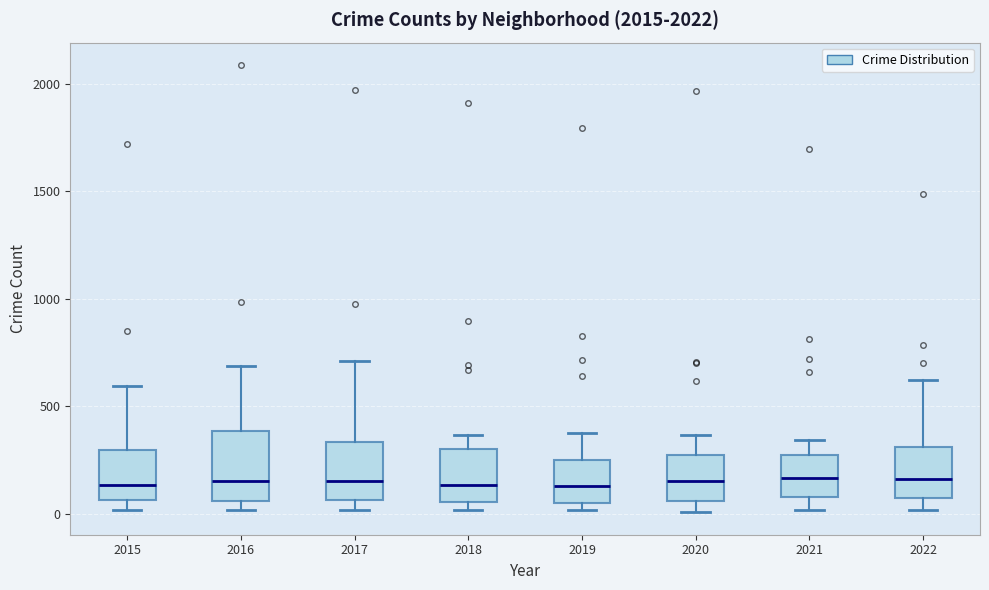

Reading left to right, read every box against the y-axis: the position of its median line, the range the box covers, and the ends of its whiskers. The values are not printed on the chart, so give them approximately, as read against the axis.

2015: median 150, box 50 to 300, whiskers 0 to 600
2016: median 150, box 50 to 400, whiskers 0 to 700
2017: median 150, box 50 to 350, whiskers 0 to 700
2018: median 150, box 50 to 300, whiskers 0 to 350
2019: median 150, box 50 to 250, whiskers 0 to 400
2020: median 150, box 50 to 300, whiskers 0 to 350
2021: median 150, box 100 to 250, whiskers 0 to 350
2022: median 150, box 50 to 300, whiskers 0 to 600